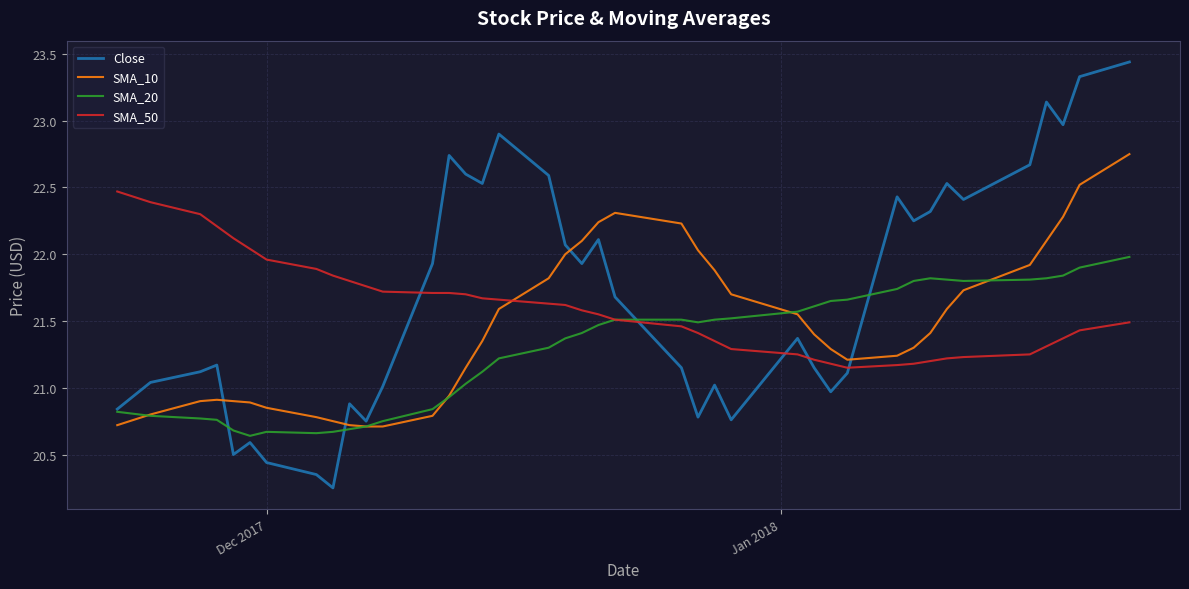

Which series has the largest range (max minus min)?

Close